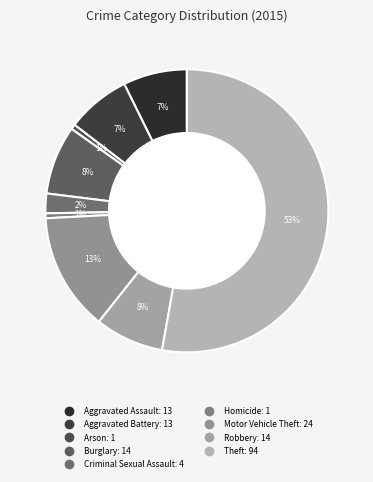

What percentage is NOT represented by Aggravated Battery?

92.7%